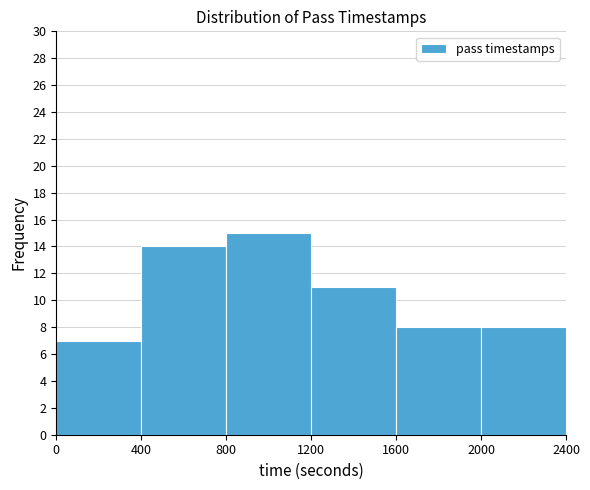

Reading left to right, list every bar in this chart as the range it spans on the x-axis followed by its height. The values are not printed on the chart, so give them approximately, as read against the axis.

0 to 400: 7
400 to 800: 14
800 to 1200: 15
1200 to 1600: 11
1600 to 2000: 8
2000 to 2400: 8